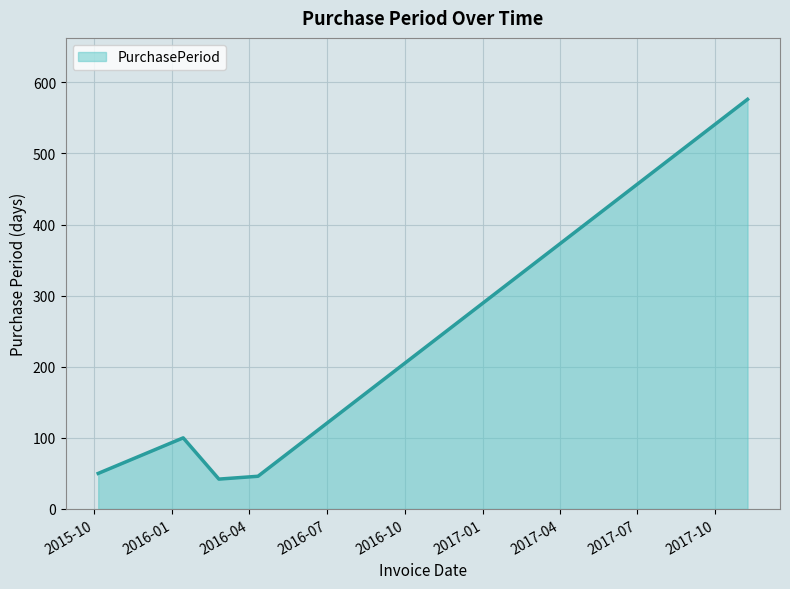

Reading right to left, what are all the values shown in this chart?

576	46	42	100	50